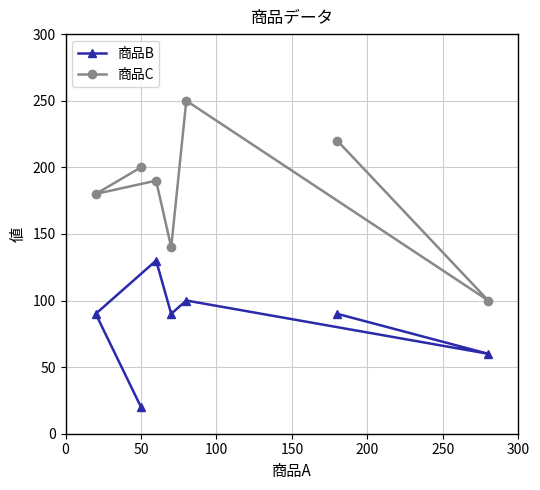

Rank the series by their maximum value, from lowest to highest.

商品B, 商品C